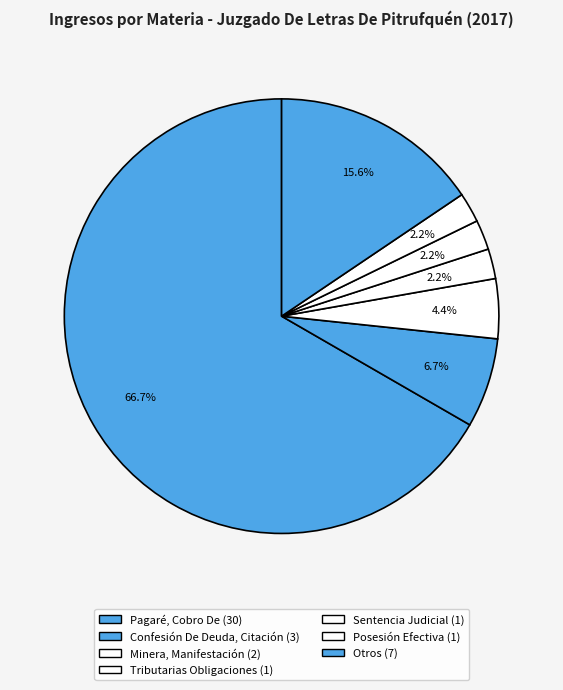

Count the number of slices in the pie.

7